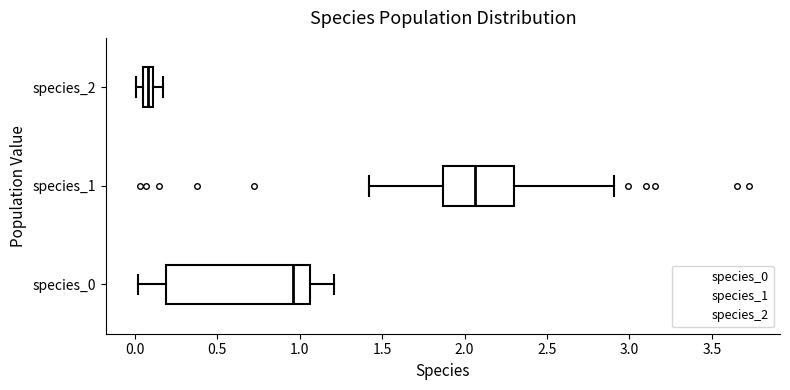

Where is the left edge of the box for species_0 on the x-axis? The values are not printed on the chart, so give them approximately, as read against the axis.

0.20